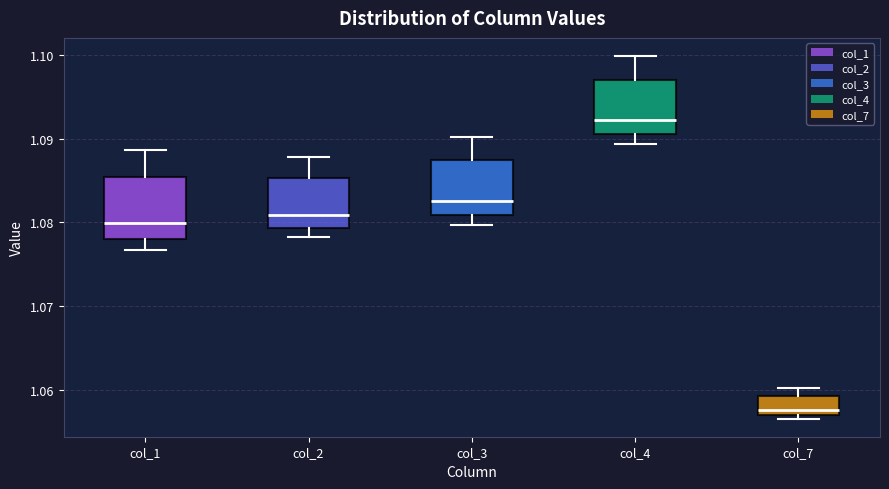

Reading left to right, read every box against the y-axis: the position of its median line, the range the box covers, and the ends of its whiskers. The values are not printed on the chart, so give them approximately, as read against the axis.

col_1: median 1.080, box 1.078 to 1.085, whiskers 1.077 to 1.089
col_2: median 1.081, box 1.079 to 1.085, whiskers 1.078 to 1.088
col_3: median 1.083, box 1.081 to 1.087, whiskers 1.080 to 1.090
col_4: median 1.092, box 1.090 to 1.097, whiskers 1.089 to 1.100
col_7: median 1.058, box 1.057 to 1.059, whiskers 1.057 (just below the box's lower edge) to 1.060